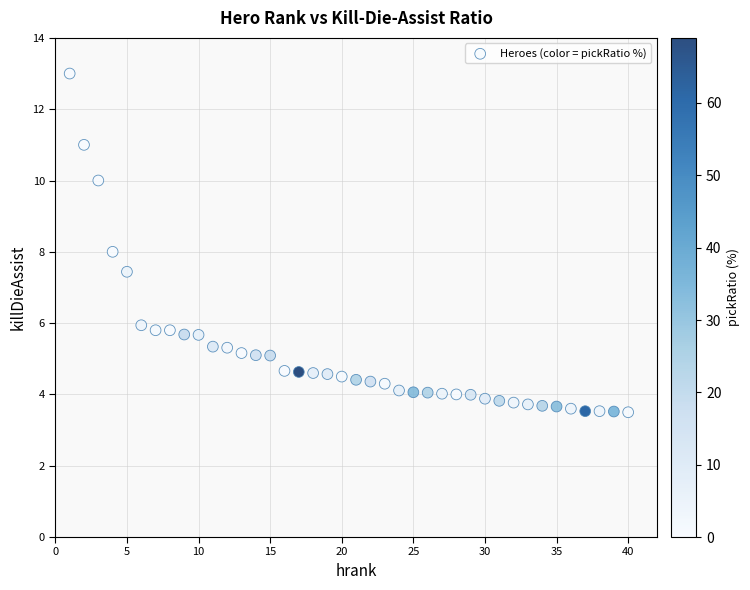

What is the range of X values (max minus min)?

39.0